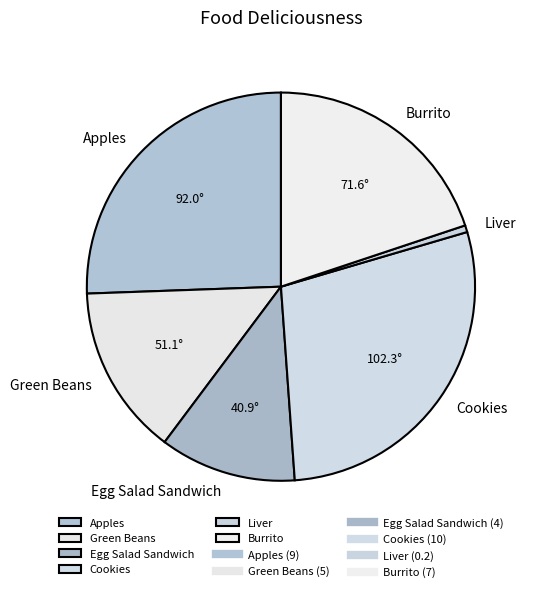

Rank the categories by value from highest to lowest.

Cookies, Apples, Burrito, Green Beans, Egg Salad Sandwich, Liver